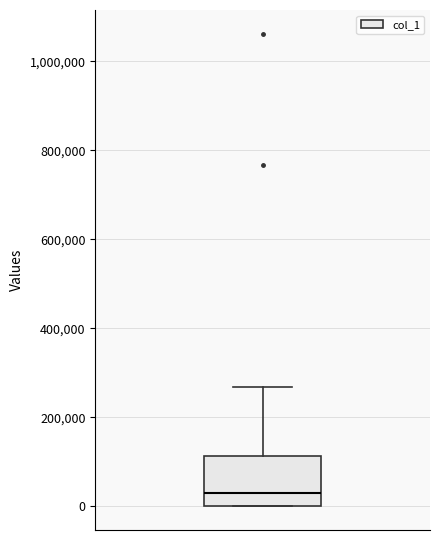

Read this box plot against the y-axis: the position of the median line, the range covered by the box, and the ends of both whiskers. The values are not printed on the chart, so give them approximately, as read against the axis.

median 40000, box 0 to 120000, whiskers 0 to 260000